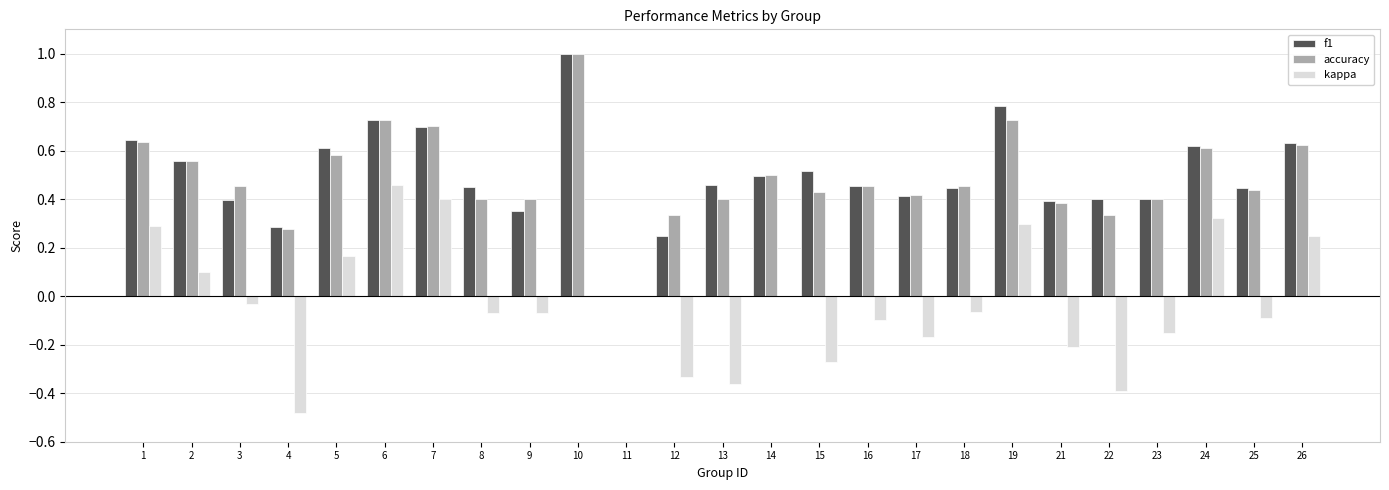

What is the total value across all series at 1?

1.6